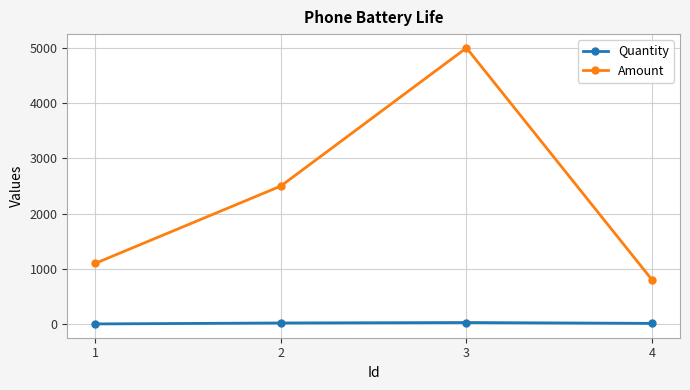

True or false: Quantity and Amount intersect in this chart.

False